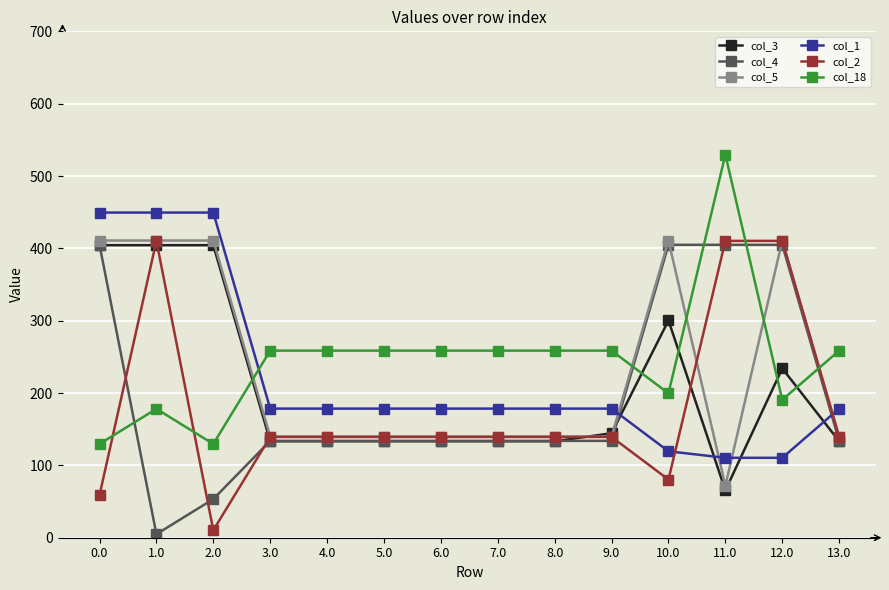

The value of col_18 at 1.0 is 51.3. True or false?

False